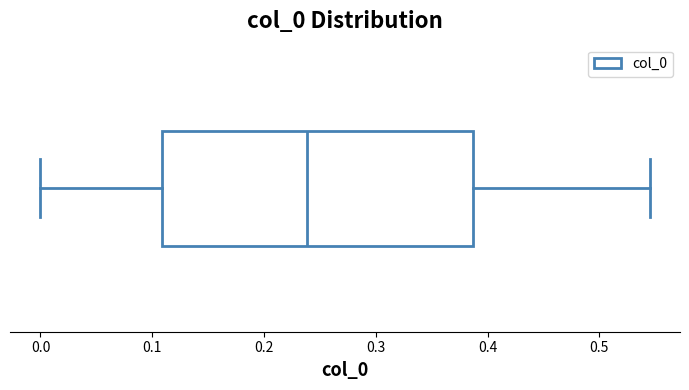

Transcribe this box plot: give where the median line is, the range the box spans, and where the two whiskers end, as read against the x-axis. The values are not printed on the chart, so give them approximately, as read against the axis.

median 0.24, box 0.11 to 0.39, whiskers 0.00 to 0.54